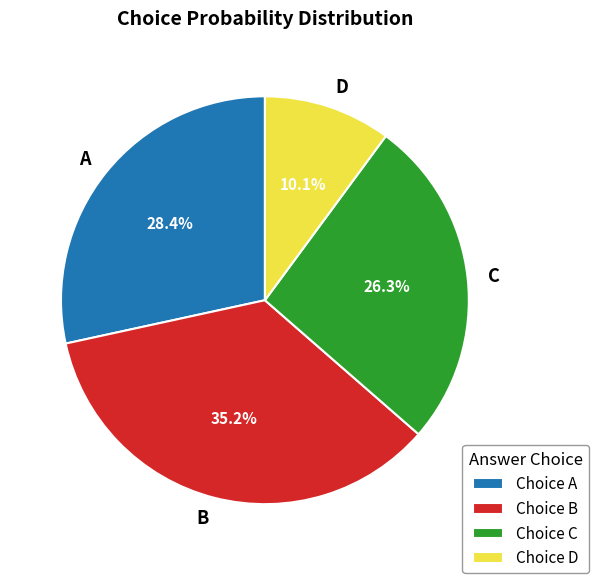

To the nearest percent, what is the difference between the largest and smallest slice percentages?

25%